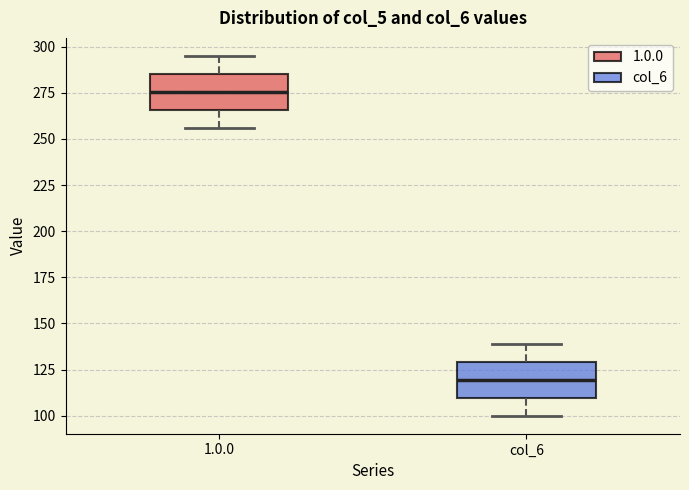

Reading left to right, transcribe this box plot: for each box, give where its median line is, the range the box spans, and where its two whiskers end, as read against the y-axis. The values are not printed on the chart, so give them approximately, as read against the axis.

1.0.0: median 275, box 265 to 285, whiskers 255 to 295
col_6: median 120, box 110 to 130, whiskers 100 to 140